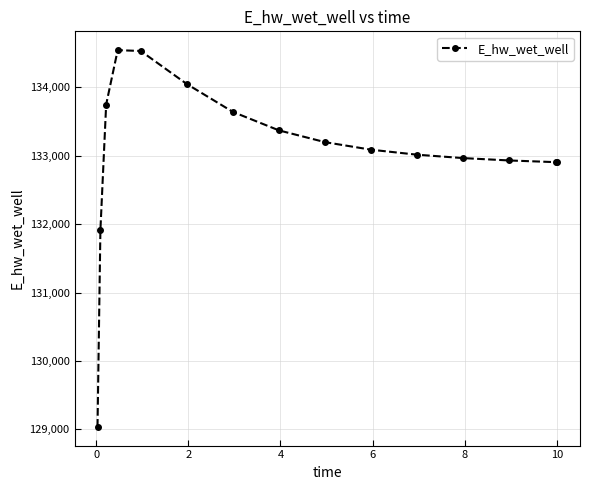

What is the difference between the maximum and minimum values?

5504.7